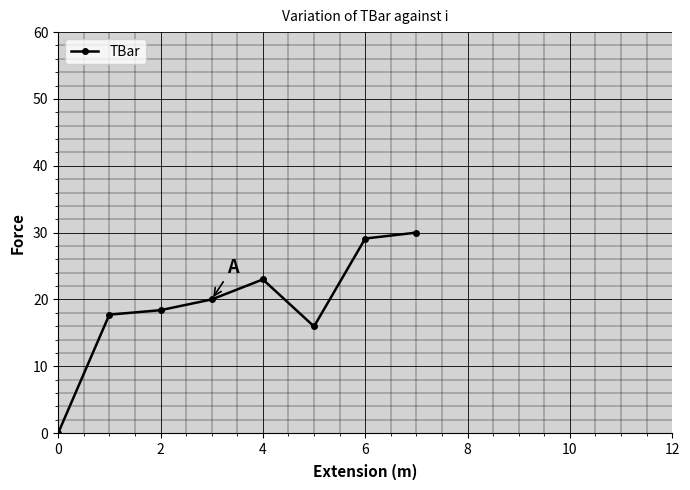

What is the average value?

19.3